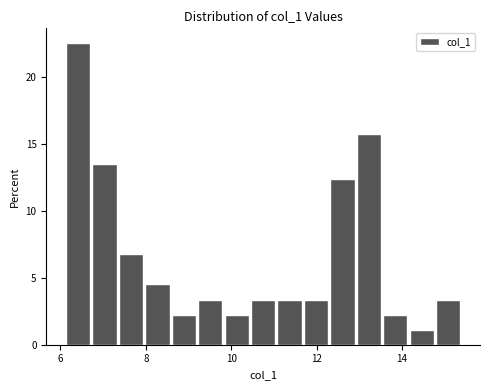

Around what value on the x-axis is the tallest bar? Give the approximate position of its centre, as read against the axis.

6.4